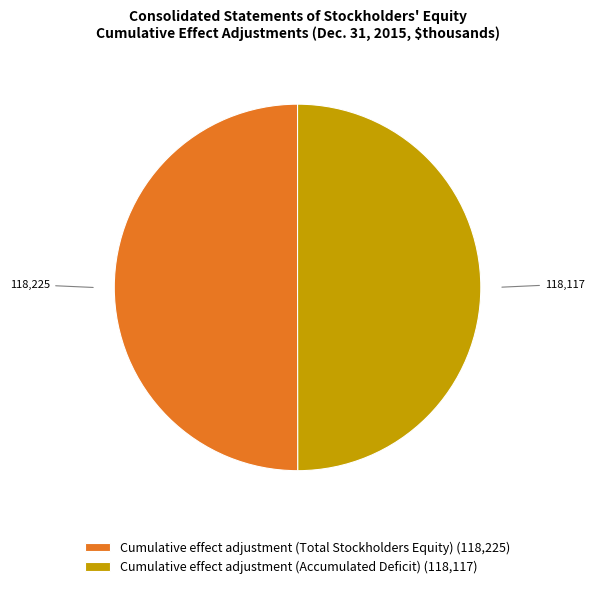

Combined, do Cumulative effect adjustment (Total Stockholders Equity) (118,225) and Cumulative effect adjustment (Accumulated Deficit) (118,117) account for over 50%?

Yes